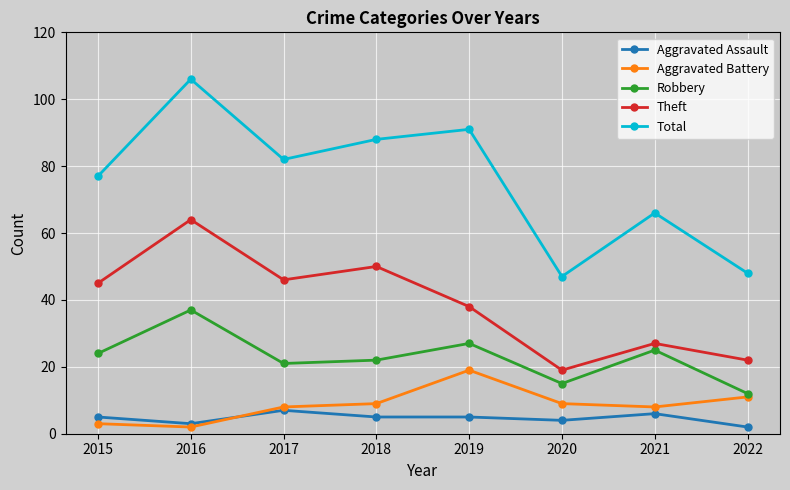

Is it true that Robbery equals 5 at 2020?

False